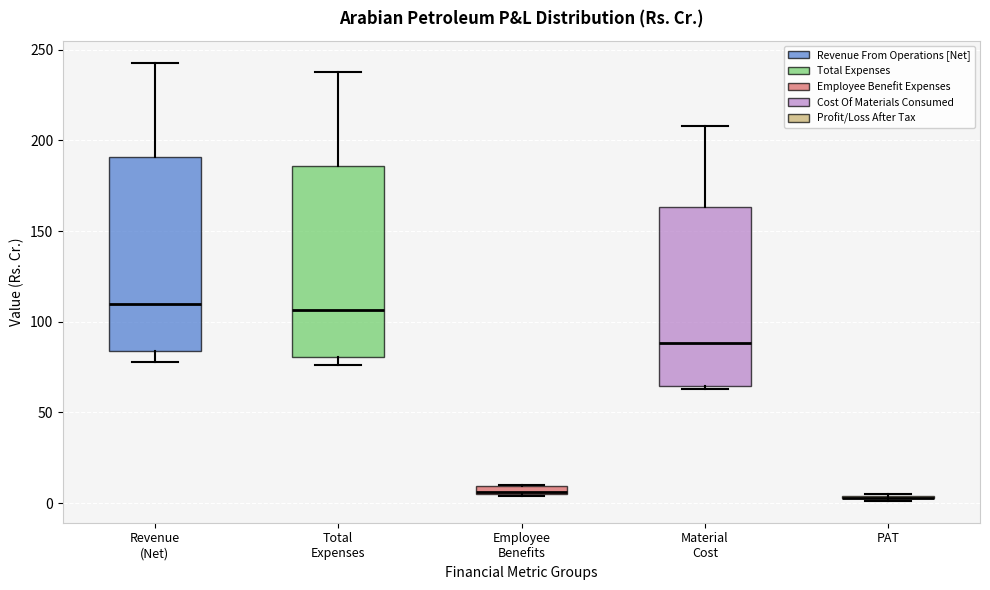

Where is the lower edge of the box for Employee Benefits on the y-axis? The values are not printed on the chart, so give them approximately, as read against the axis.

5